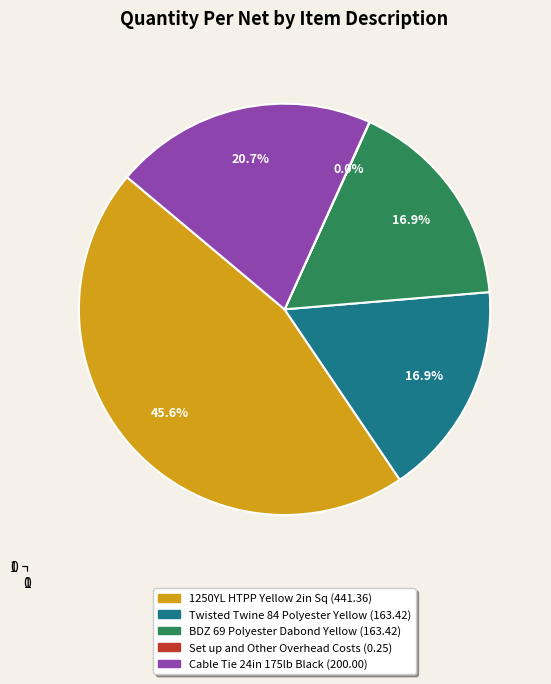

What percentage is NOT represented by 1250YL HTPP Yellow 2in Sq?

54.4%